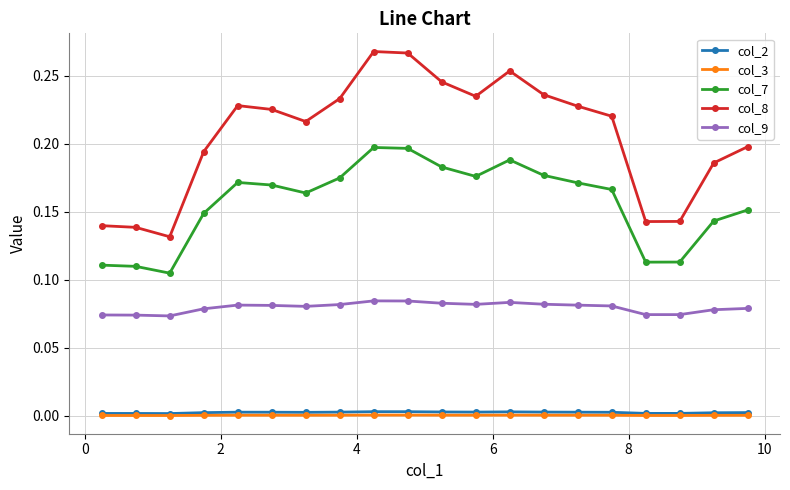

Is this an area chart (filled region under the line)?

No